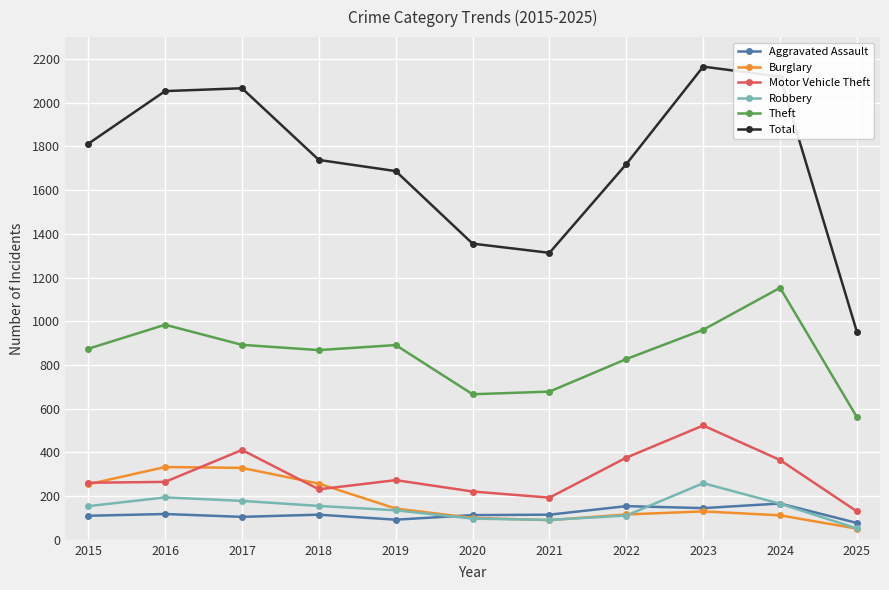

Which series has the largest range (max minus min)?

Total